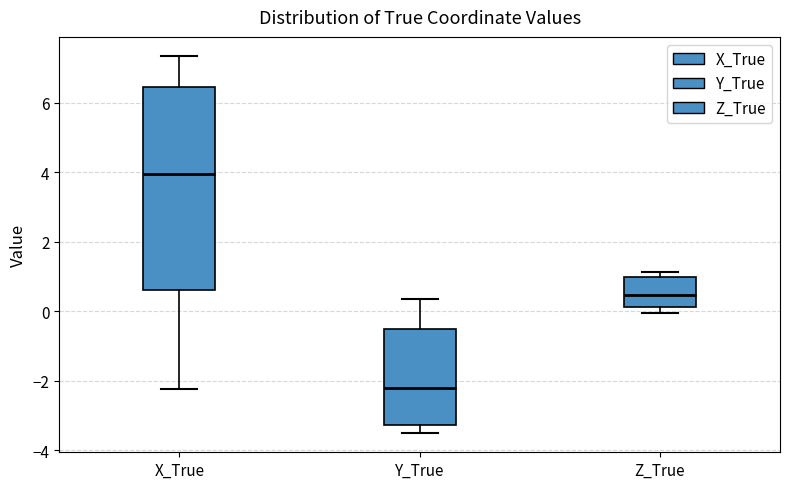

Reading left to right, read every box against the y-axis: the position of its median line, the range the box covers, and the ends of its whiskers. The values are not printed on the chart, so give them approximately, as read against the axis.

X_True: median 4.0, box 0.6 to 6.4, whiskers -2.2 to 7.4
Y_True: median -2.2, box -3.2 to -0.6, whiskers -3.6 to 0.4
Z_True: median 0.4, box 0.2 to 1.0, whiskers 0.0 to 1.2